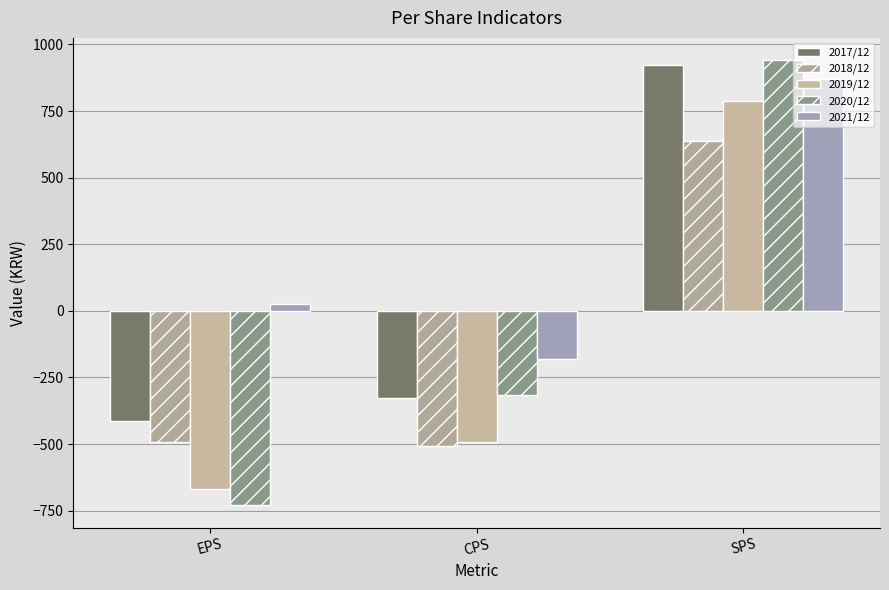

What value does the 2020/12 series have at EPS, to the nearest 10?

-730